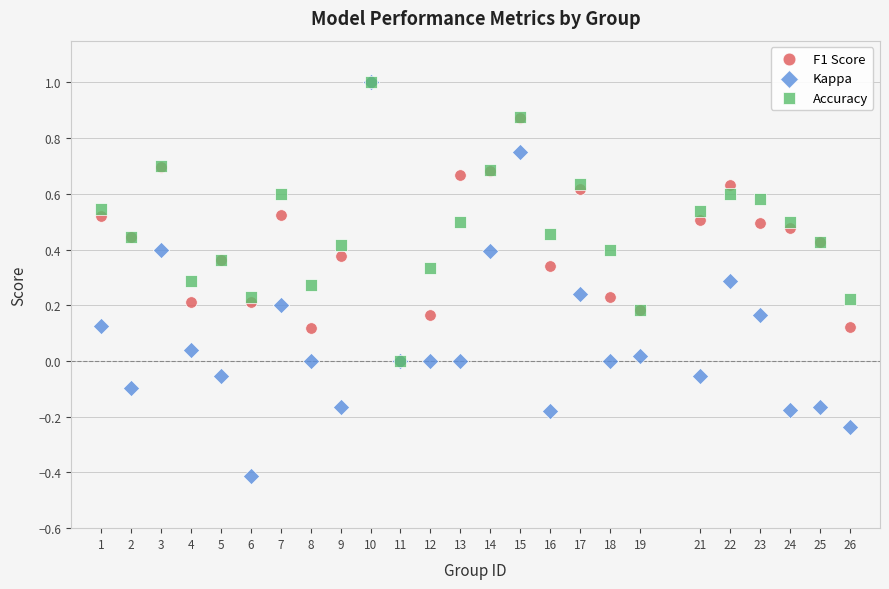

Which series contains the lowest Y value?

Kappa